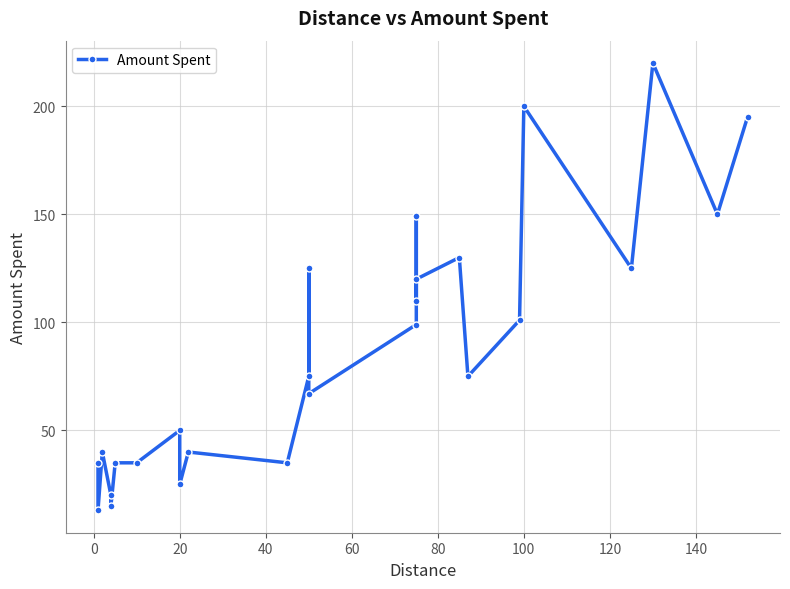

Reading left to right, list all the values displayed in this chart.

35	13	40	20	15	35	35	50	25	40	35	75	125	67	99	149	110	120	130	75	101	200	125	220	150	195